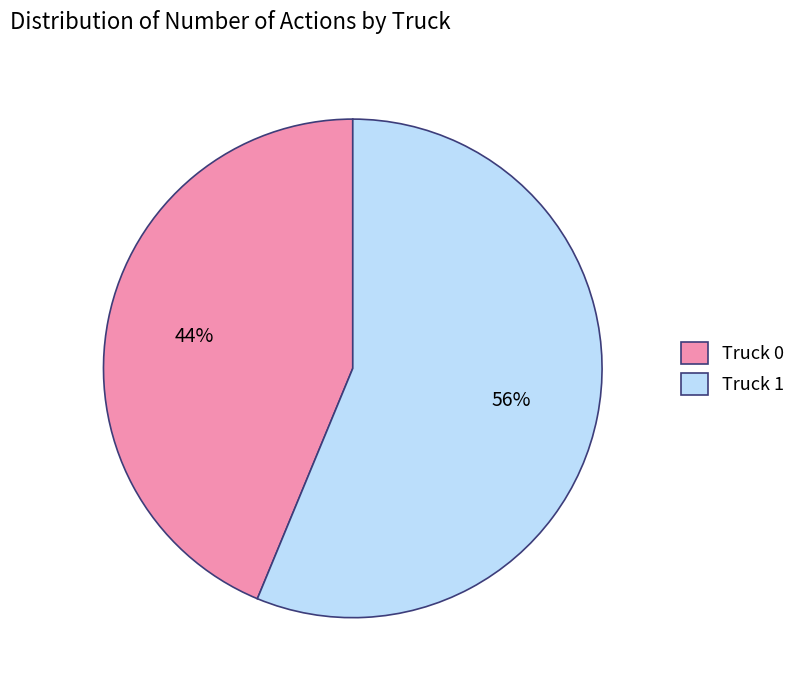

What percentage is the Truck 0 slice, to the nearest percent?

44%